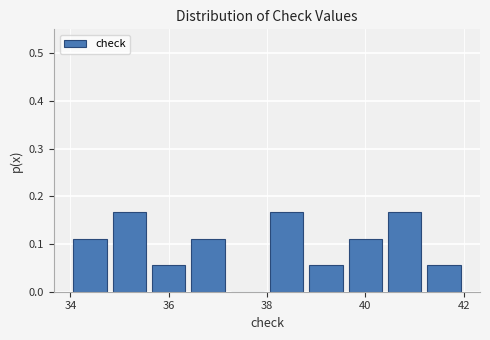

What is the height of the bar covering 41.2 to 42.0 on the x-axis? The values are not printed on the chart, so give them approximately, as read against the axis.

0.06